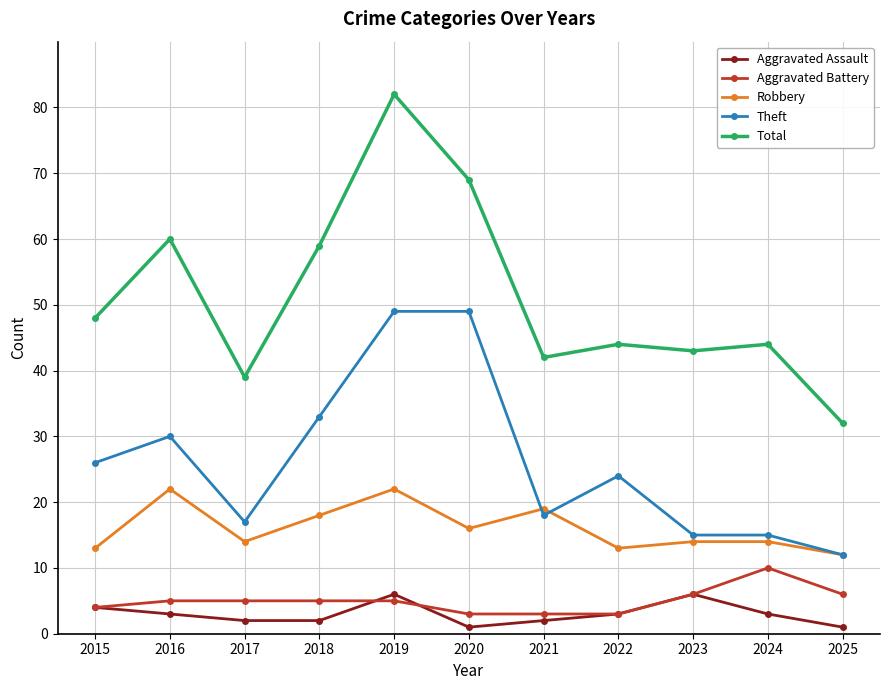

True or false: Total and Robbery cross at least once.

False